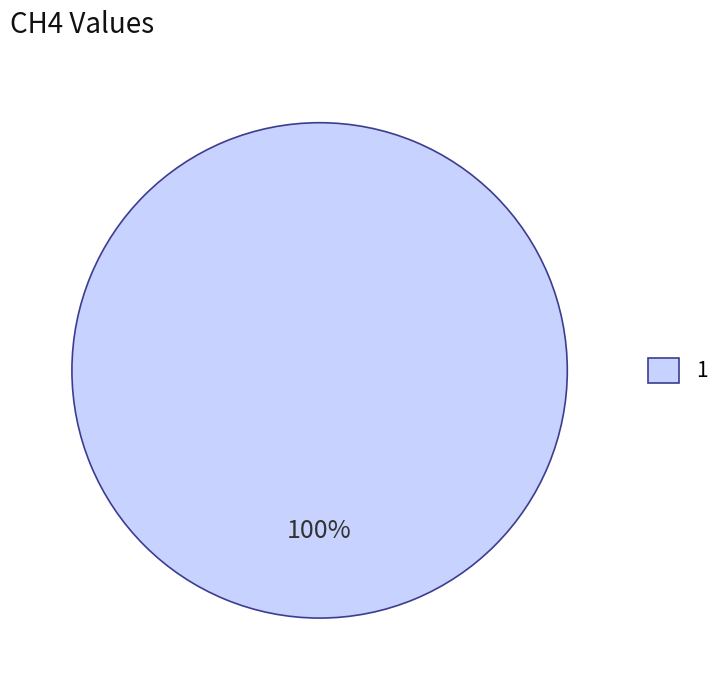

Rank the categories by value from lowest to highest.

1